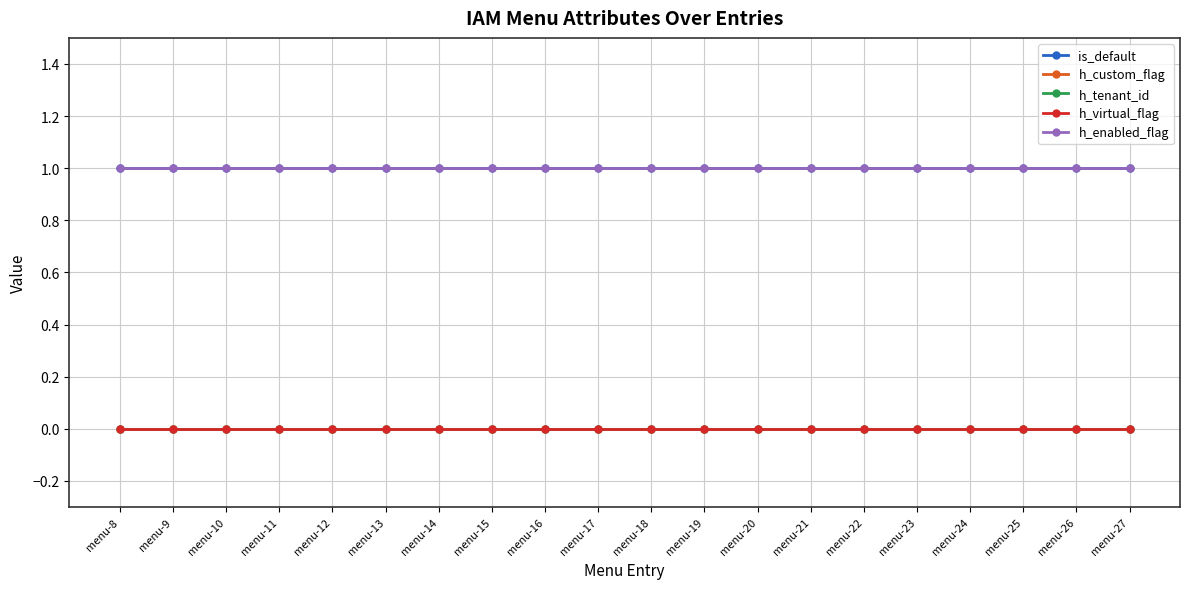

True or false: h_enabled_flag and h_custom_flag cross at least once.

False